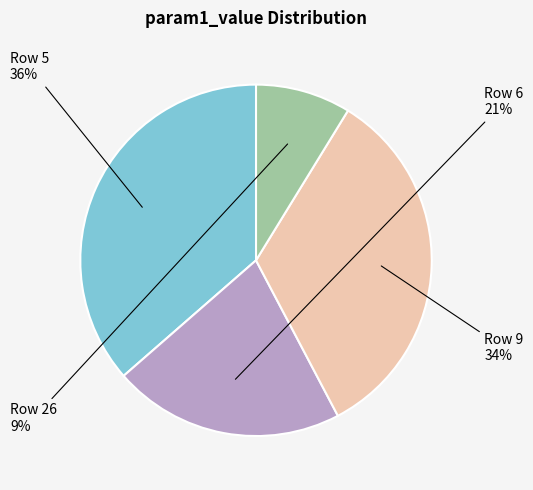

To the nearest percent, what is the average slice percentage?

25%